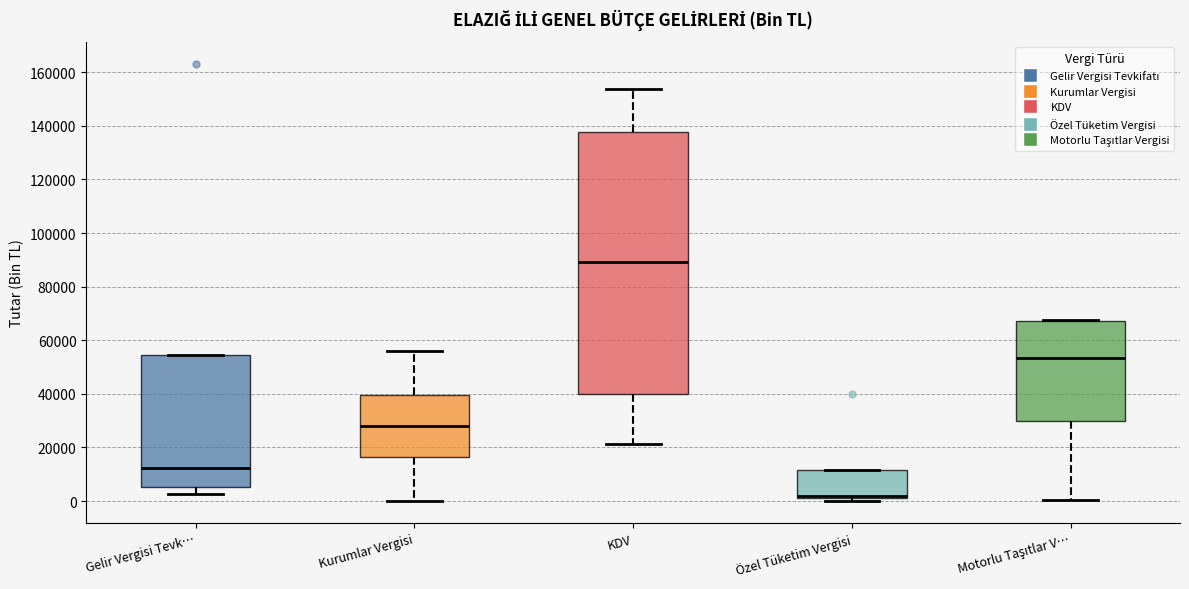

Which box's median line is the lowest?

Özel Tüketim Vergisi